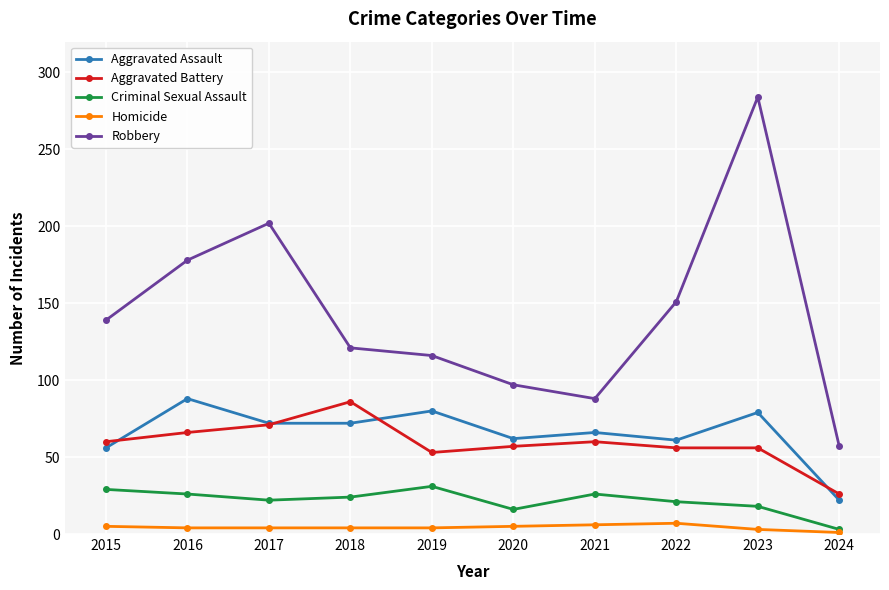

The value of Aggravated Battery at 2024 is 26. True or false?

True